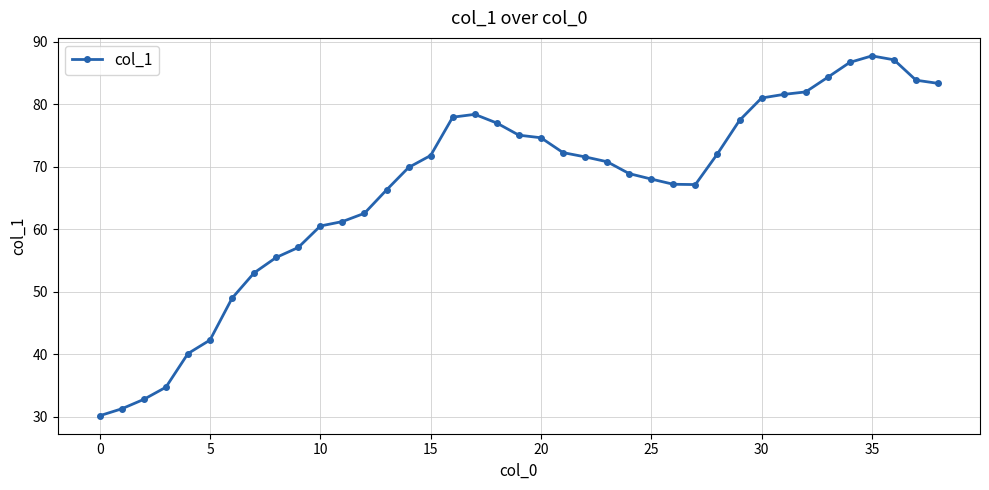

Is this an area chart (filled region under the line)?

No